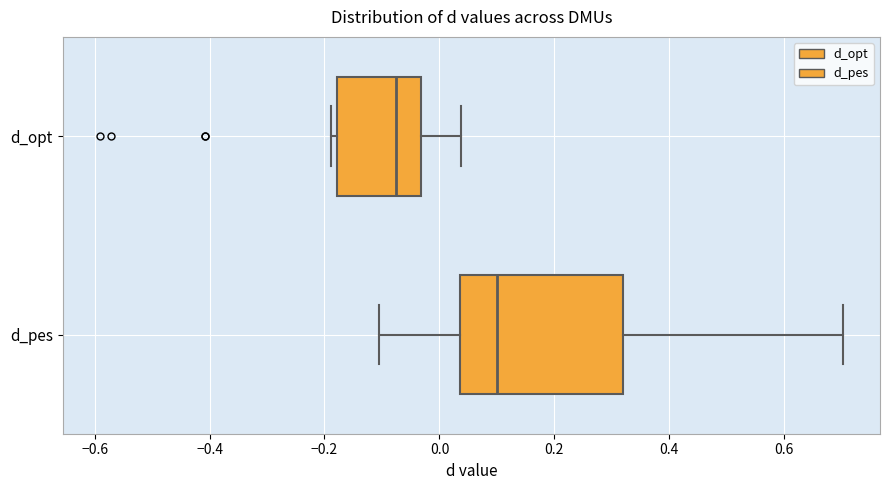

Which box is the widest, from its left edge to its right edge?

d_pes